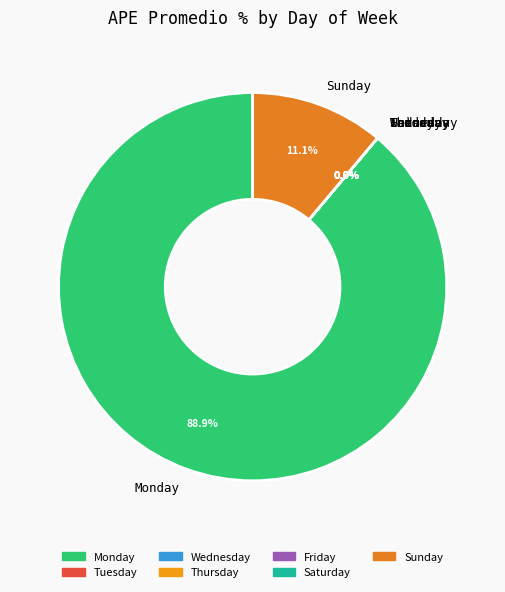

Which slice is the smallest?

Friday